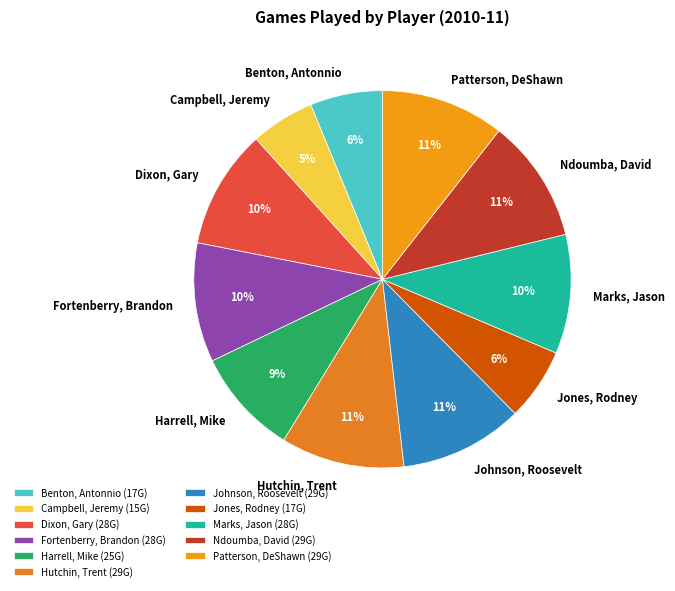

What percentage is the Campbell, Jeremy slice, to the nearest percent?

5%